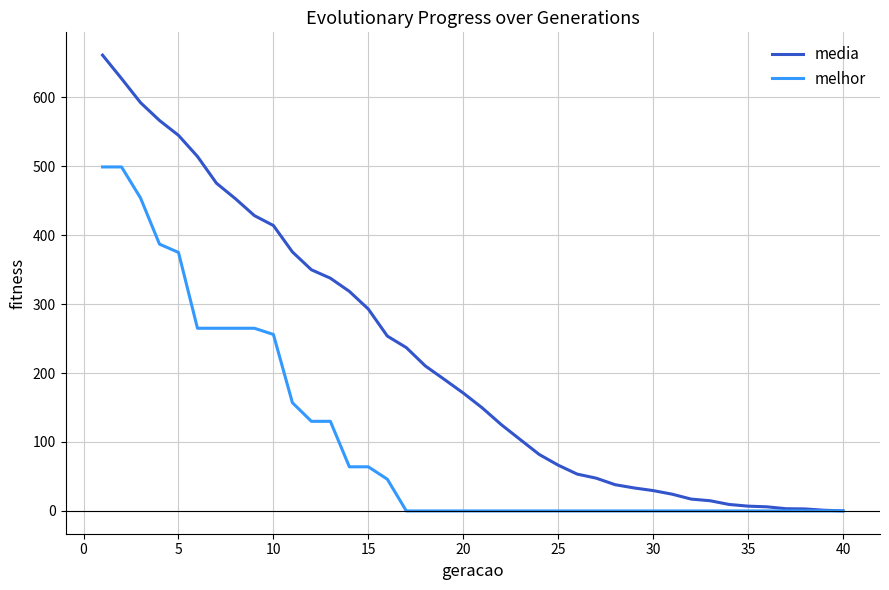

Which series has the largest total across all categories?

media